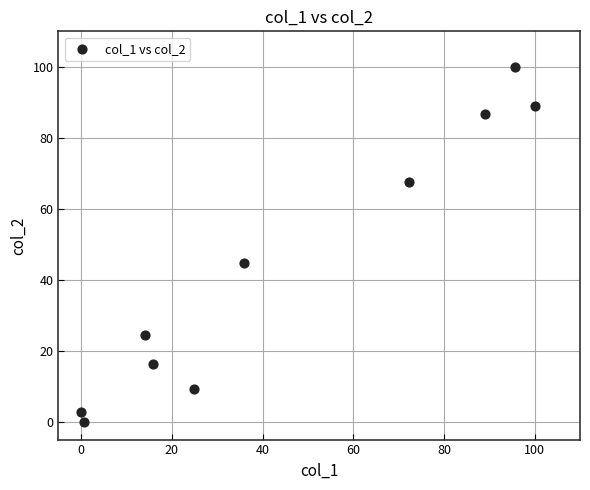

What Y value in the scatter plot is closest to 50?

44.8